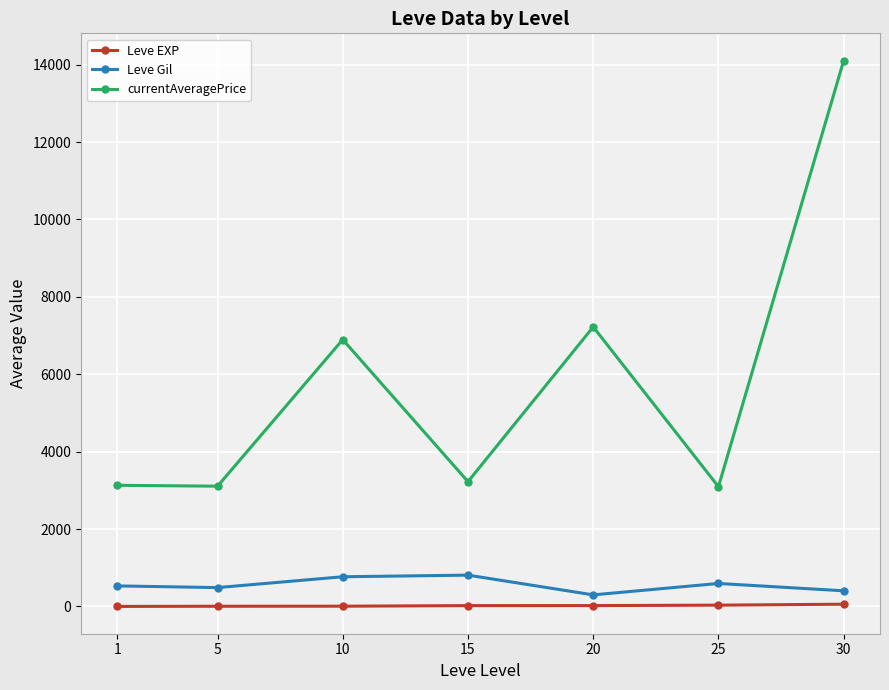

Where does the Leve Gil series first go above 531?

1